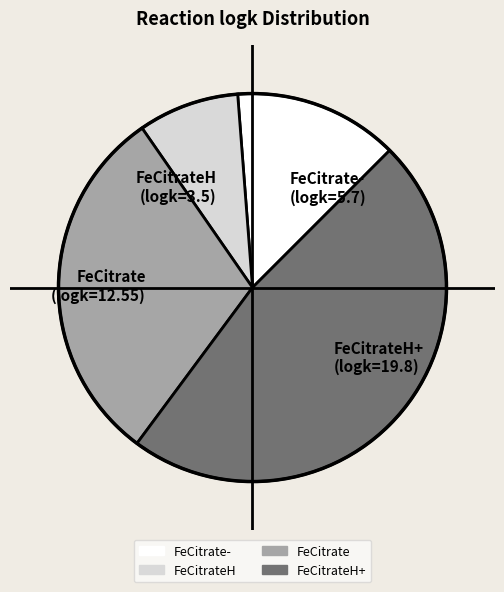

Is it true that FeCitrate- (logk=5.7) is 14% of the pie?

True